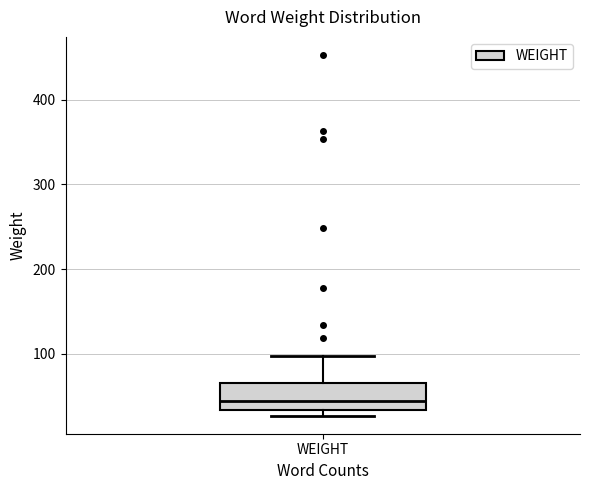

Transcribe this box plot: give where the median line is, the range the box spans, and where the two whiskers end, as read against the y-axis. The values are not printed on the chart, so give them approximately, as read against the axis.

median 40, box 30 to 70, whiskers 30 (just below the box's lower edge) to 100